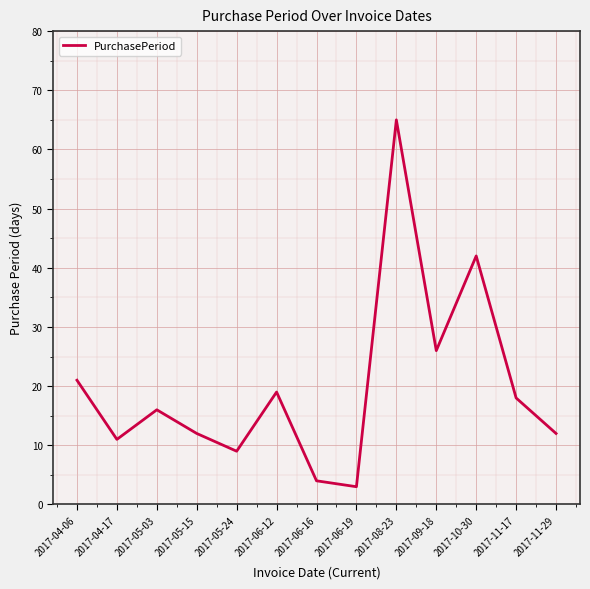

Between 2017-08-23 and 2017-06-16, which is larger?

2017-08-23